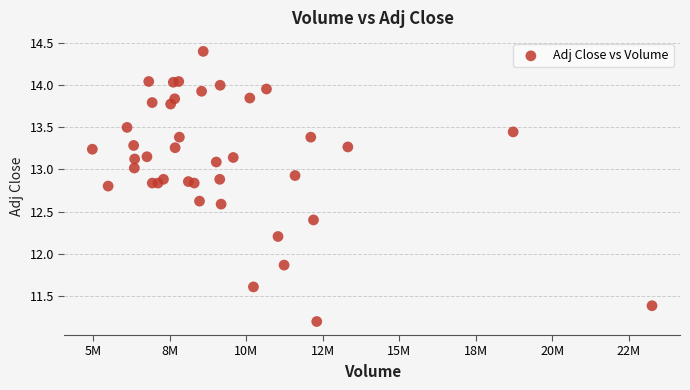

What Y value in the scatter plot is closest to 12?

11.9